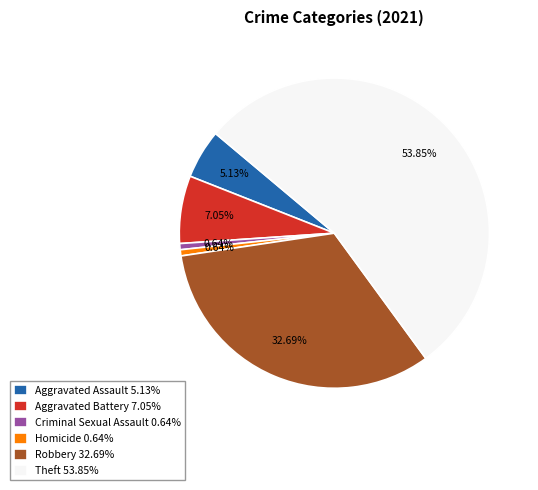

Do Robbery 32.69% and Aggravated Assault 5.13% together represent more than half of the pie?

No